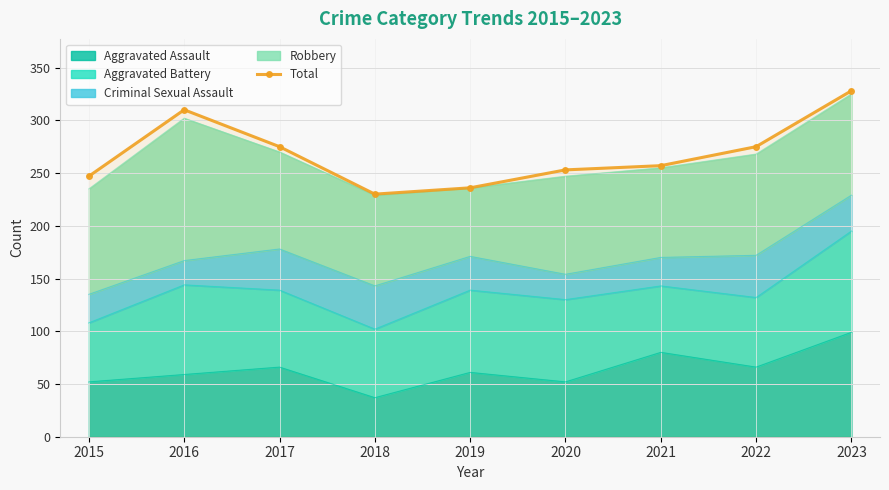

What is the change in value from 2021 to 2022?

+18